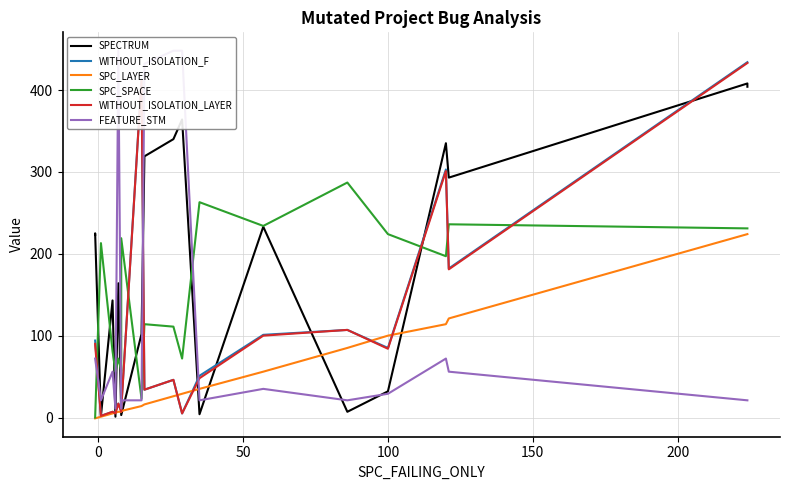

What is the difference between the second highest and second lowest values in the WITHOUT_ISOLATION_F series?

429